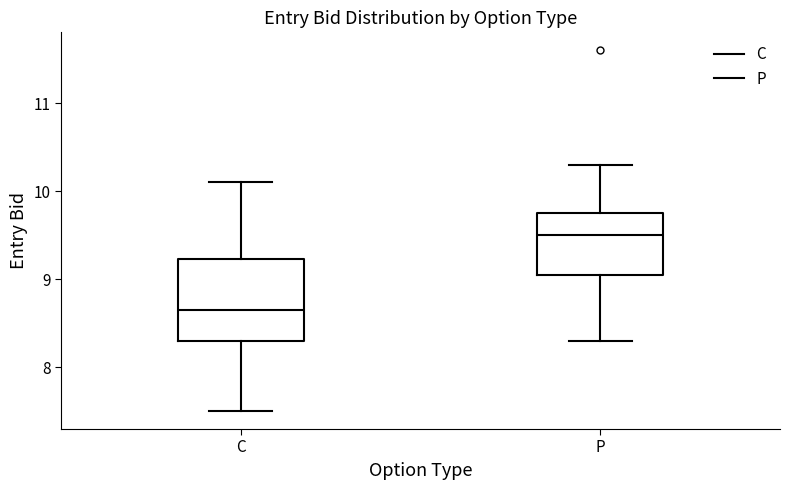

Reading left to right, read every box against the y-axis: the position of its median line, the range the box covers, and the ends of its whiskers. The values are not printed on the chart, so give them approximately, as read against the axis.

C: median 8.7, box 8.3 to 9.2, whiskers 7.5 to 10.1
P: median 9.5, box 9.1 to 9.8, whiskers 8.3 to 10.3